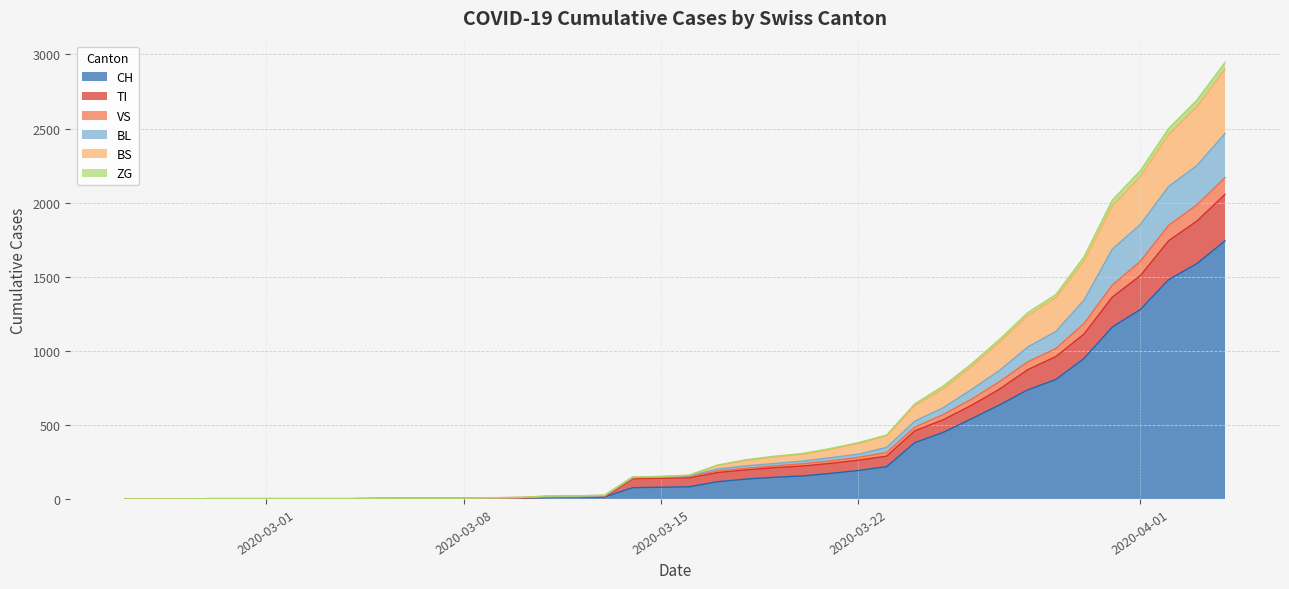

True or false: BS and CH intersect in this chart.

False